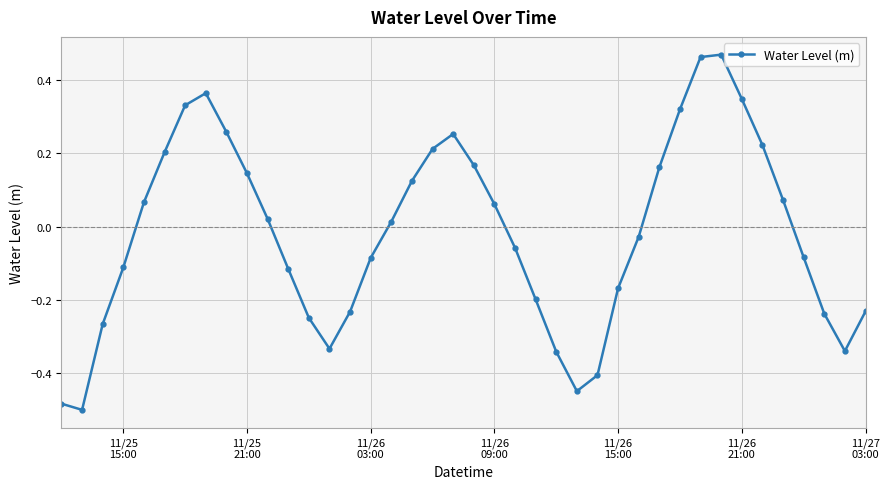

True or false: there are more than 2 points higher than both neighbors.

True